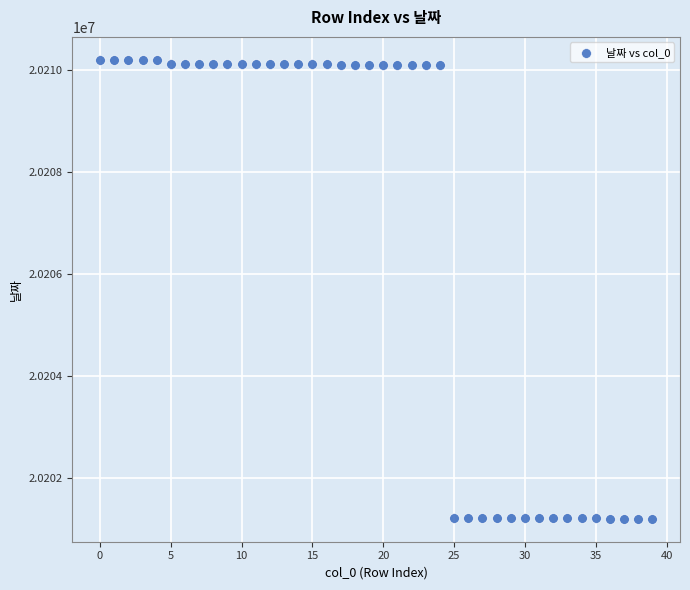

What is the range of Y values (max minus min)?

8996